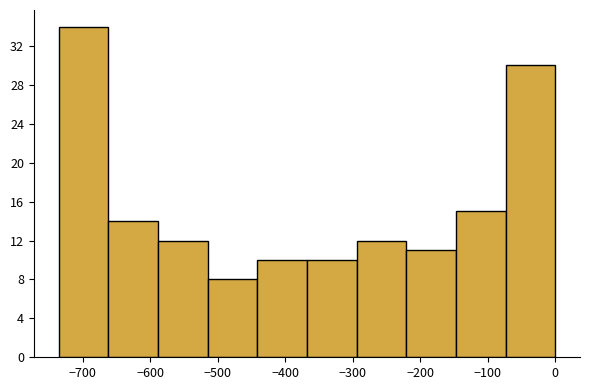

Reading left to right, list every bar in this chart as the range it spans on the x-axis followed by its height. Neither the bar edges nor the heights are printed on the chart, so give them approximately, as read against the axes.

-740 to -660: 34
-660 to -590: 14
-590 to -510: 12
-510 to -440: 8
-440 to -370: 10
-370 to -290: 10
-290 to -220: 12
-220 to -150: 11
-150 to -70: 15
-70 to 0: 30